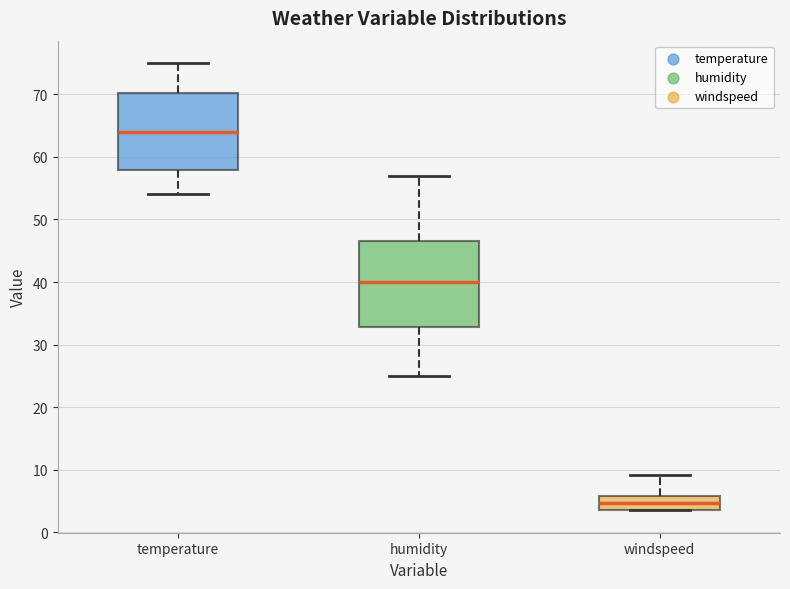

Which box is the tallest, from its lower edge to its upper edge?

humidity